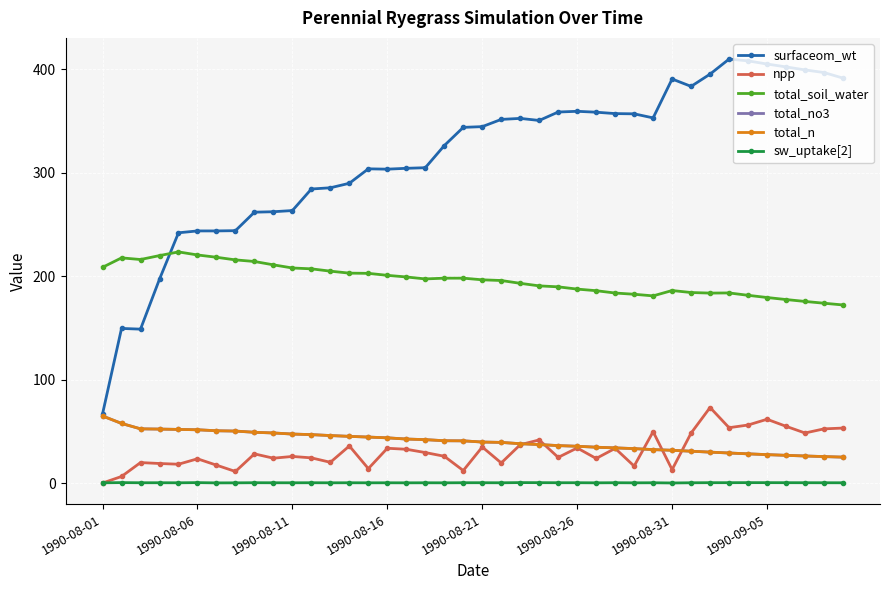

What is the maximum value shown in the chart?

409.7